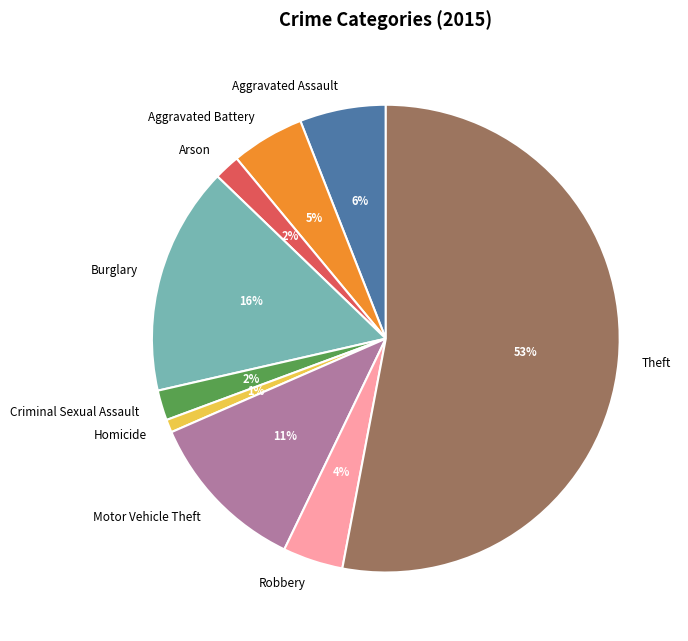

Which slice is the largest?

Theft